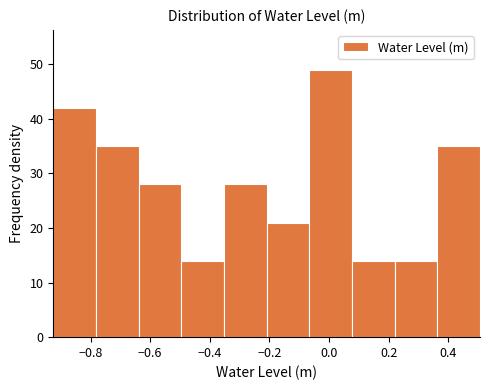

Which range on the x-axis has the tallest bar?

-0.06 to 0.08